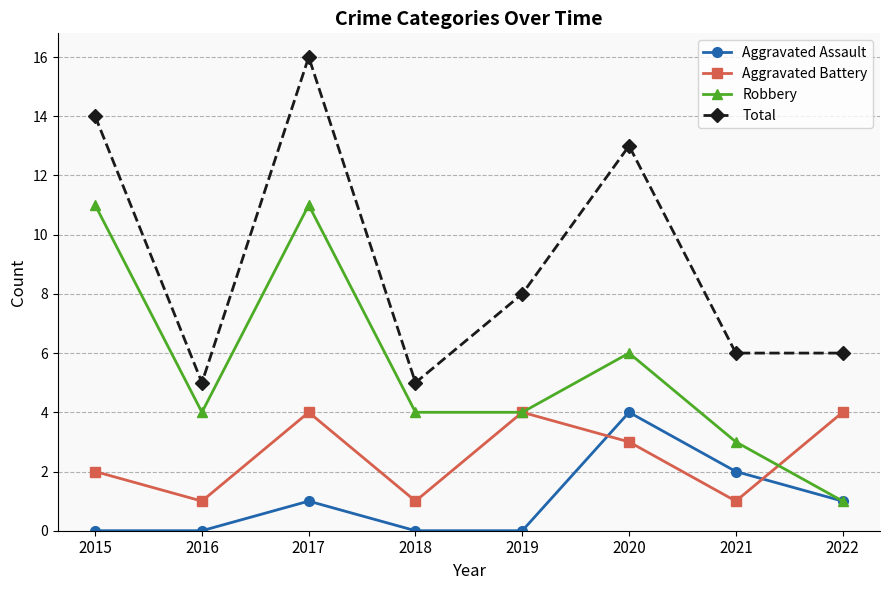

What is the sum of all Robbery values?

44